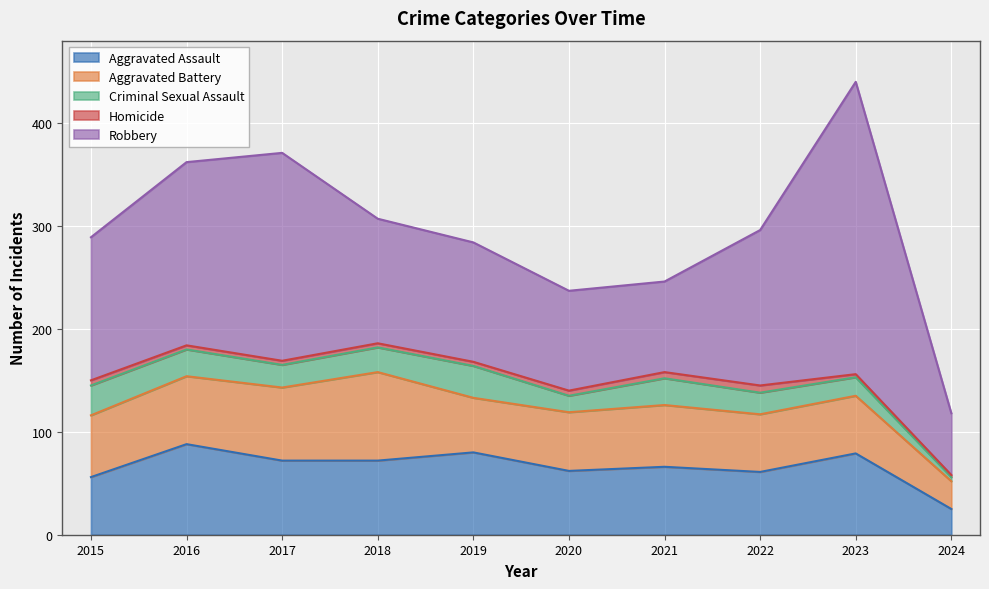

Does the chart display data point markers on the line(s)?

No